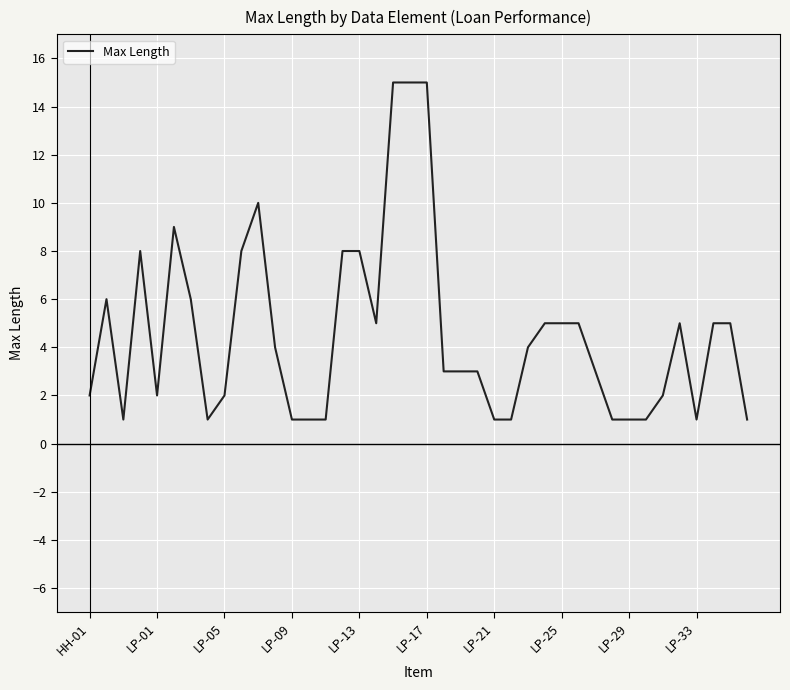

What is the difference between the maximum and minimum values?

14